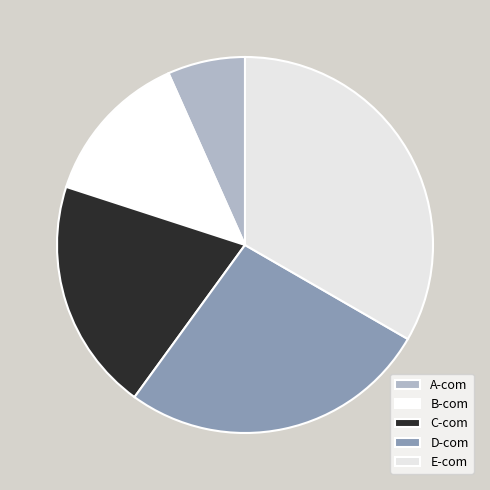

Rank the categories by value from lowest to highest.

A-com, B-com, C-com, D-com, E-com